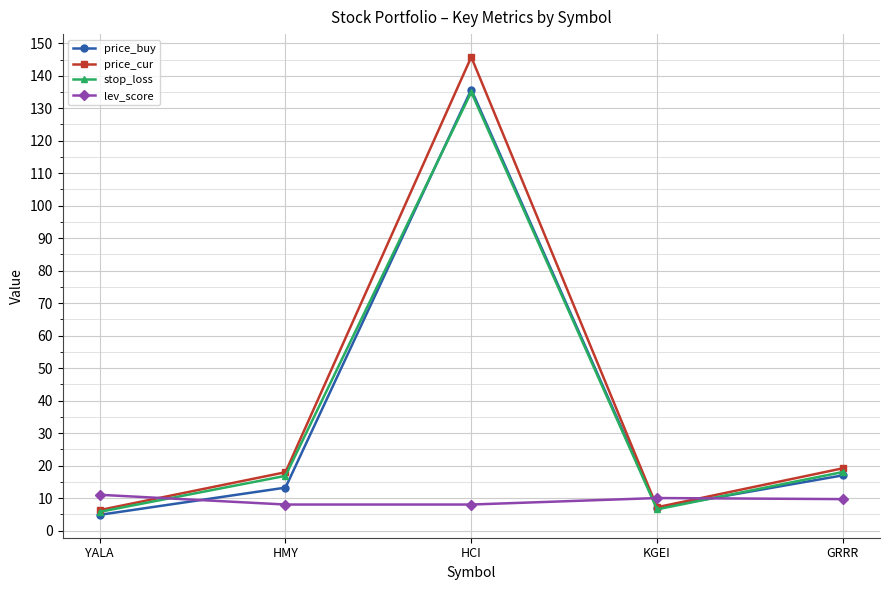

What value does the stop_loss series have at HMY?

16.8